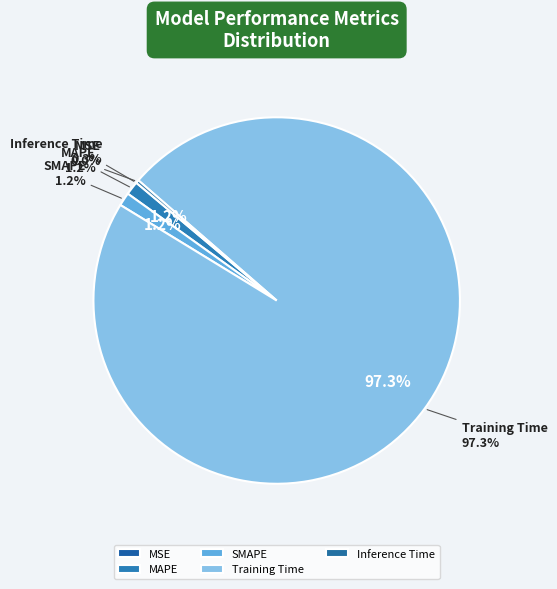

True or false: MAPE accounts for 1% of the total.

True